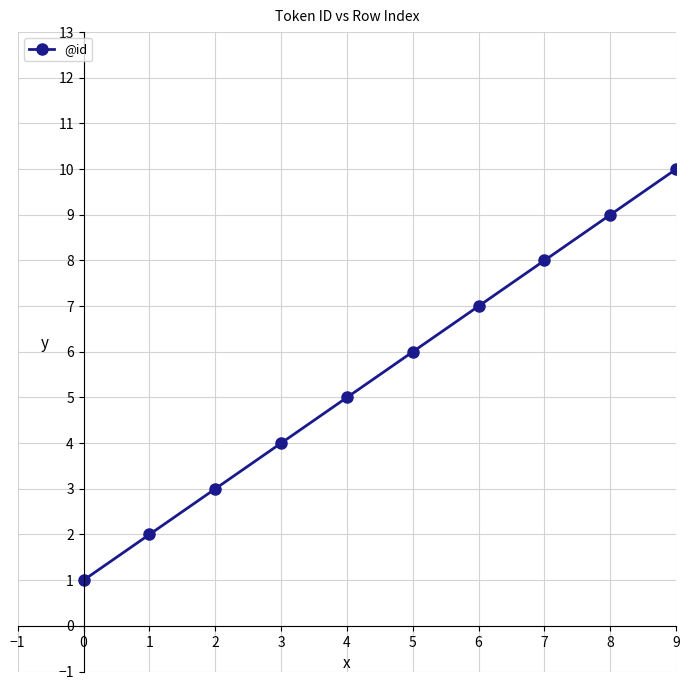

What is the ratio of the value at 6 to the value at 7?

0.9